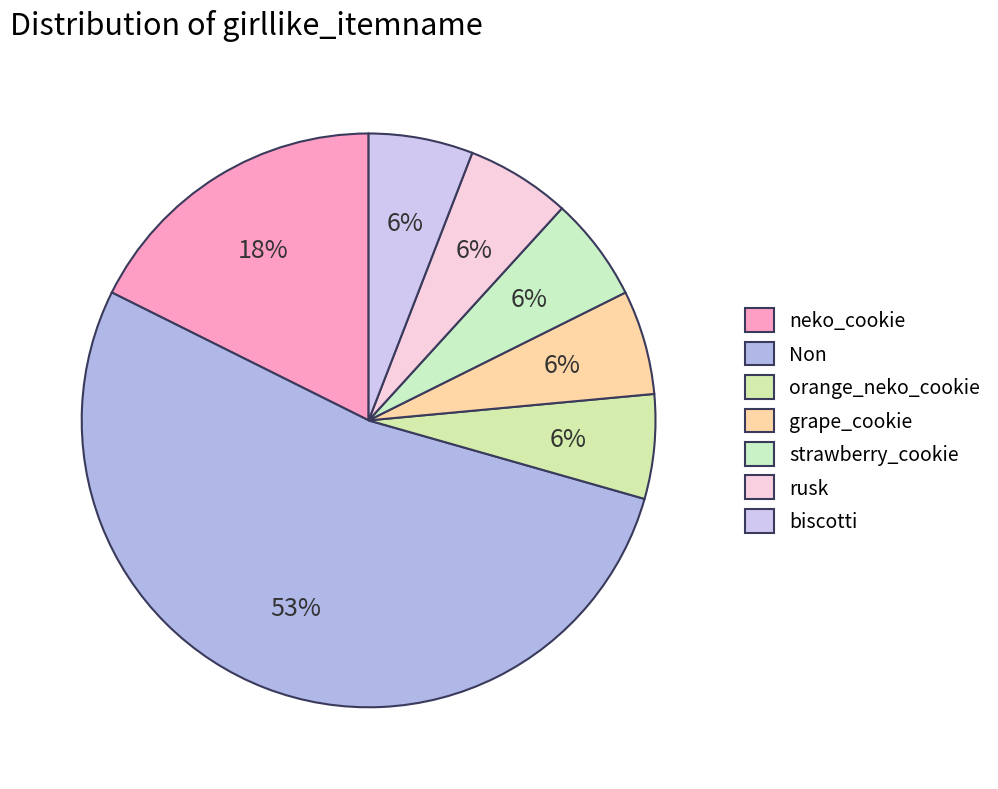

Which category accounts for the majority?

Non